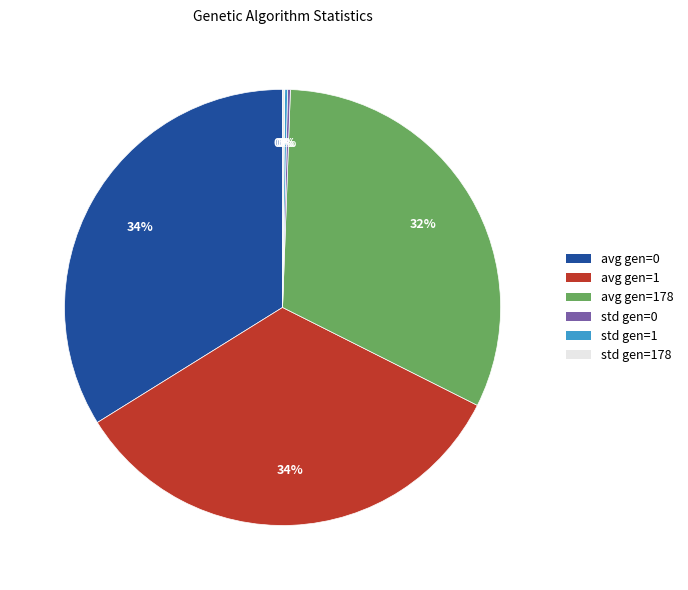

What is the ratio of the value at avg gen=0 to the value at avg gen=178?

1.1